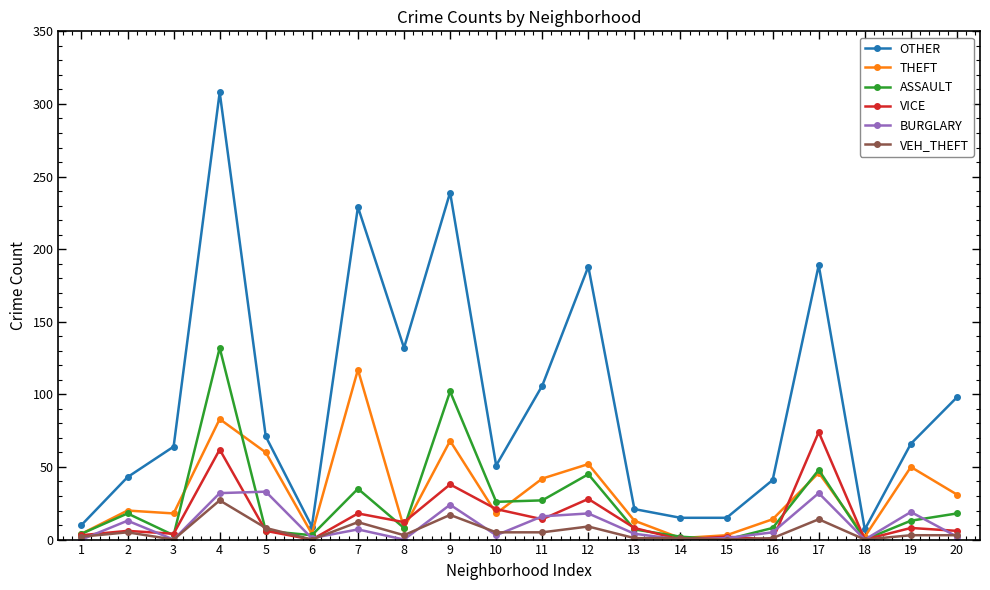

What are all the series names shown in the legend?

OTHER, THEFT, ASSAULT, VICE, BURGLARY, VEH_THEFT